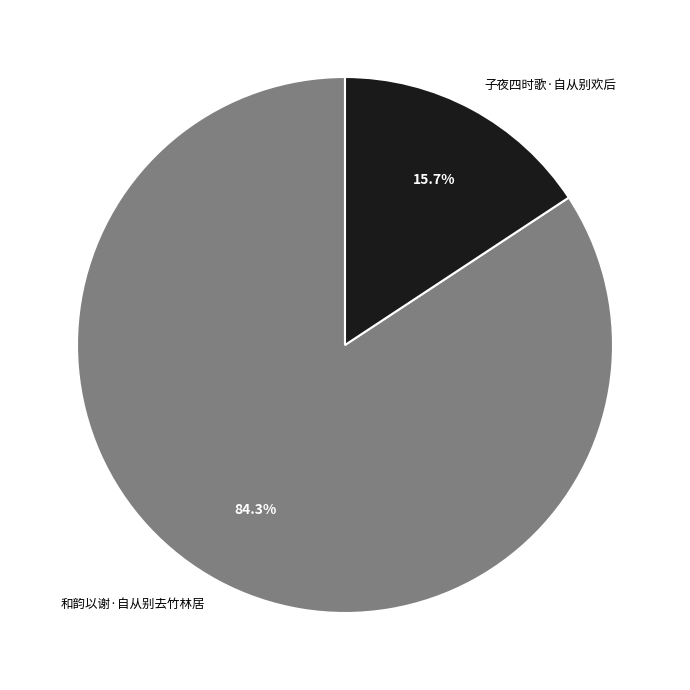

Which has a higher value, 子夜四时歌·自从别欢后 or 和韵以谢·自从别去竹林居?

和韵以谢·自从别去竹林居